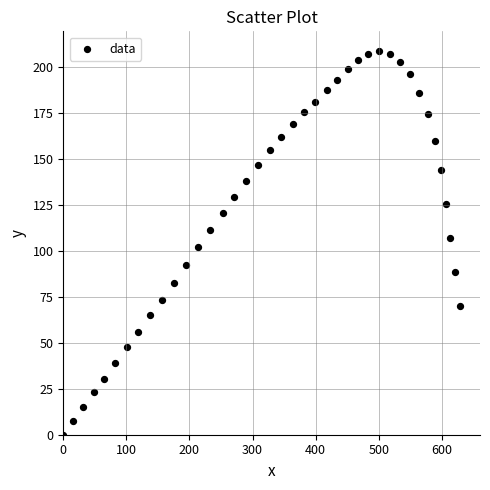

What is the range of X values (max minus min)?

629.0